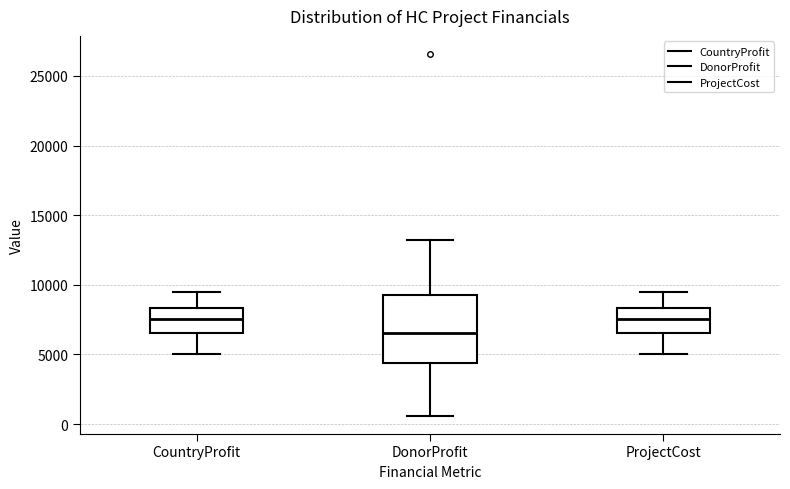

Which box is the tallest, from its lower edge to its upper edge?

DonorProfit